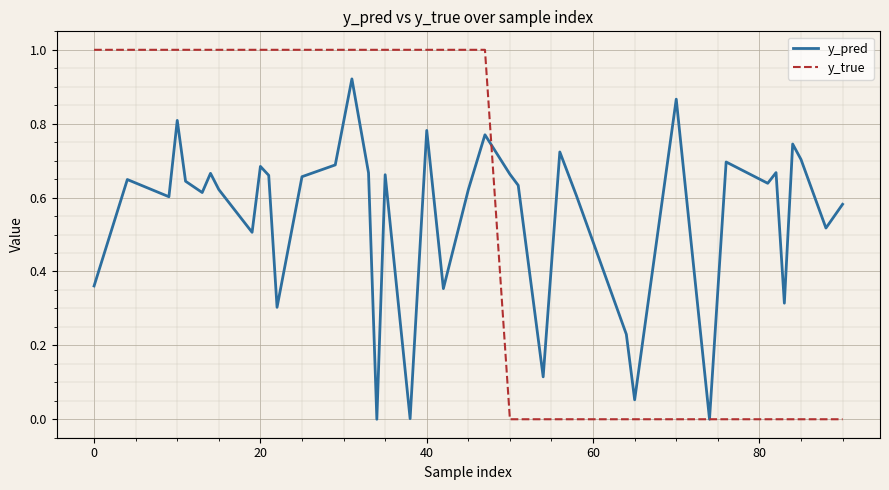

True or false: y_pred has more than 2 points higher than both neighbors.

True